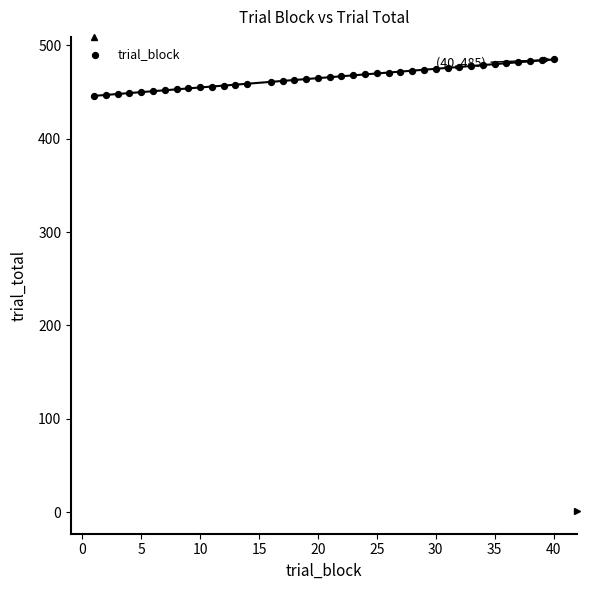

What is the range of X values (max minus min)?

39